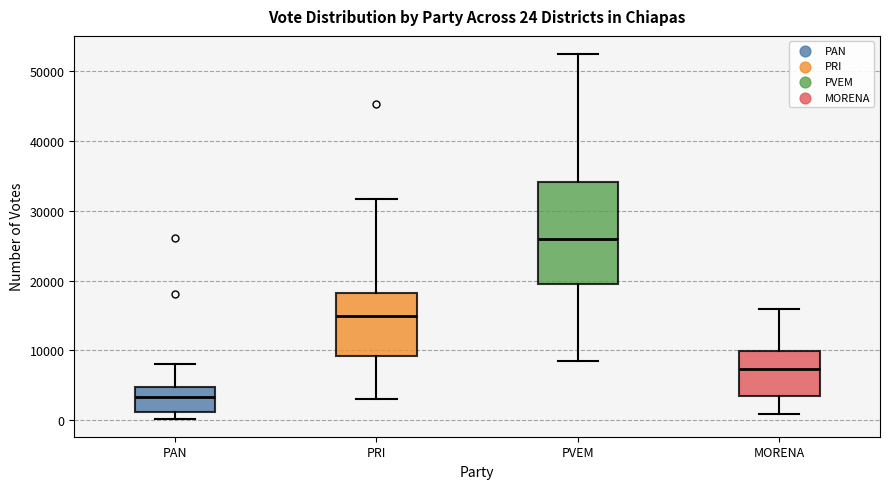

Comparing the boxes themselves (not the whiskers), which one is the tallest?

PVEM